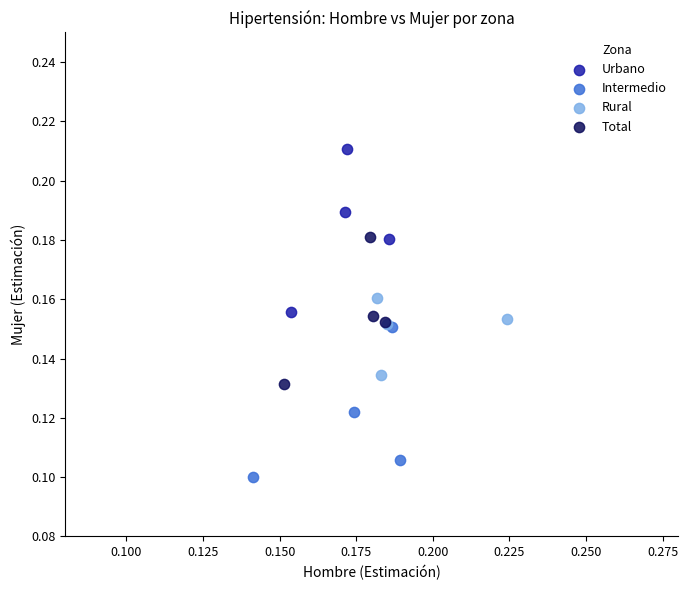

Which series contains the highest Y value?

Urbano